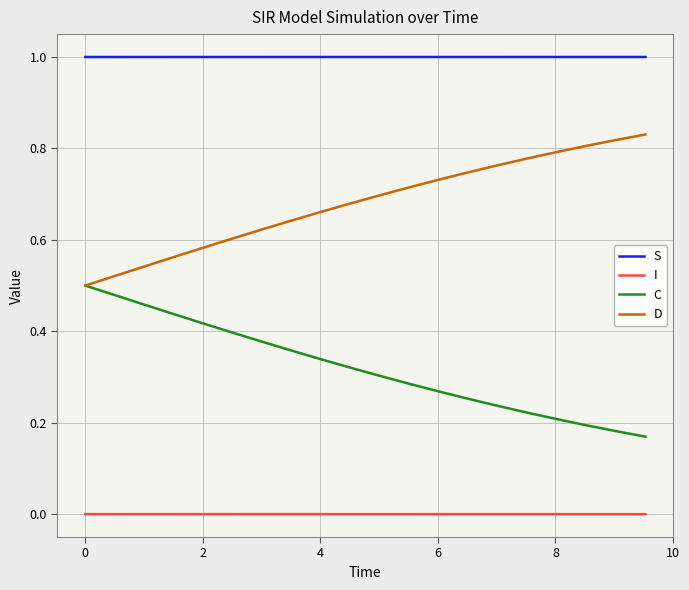

Which series has the largest total across all categories?

S